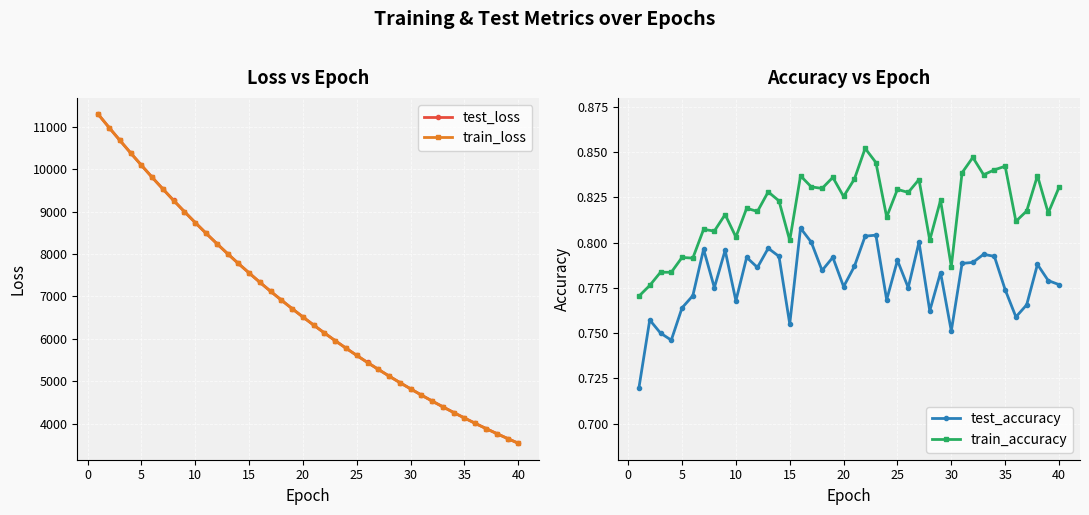

Rank the series by their maximum value, from highest to lowest.

test_loss, train_loss, train_accuracy, test_accuracy